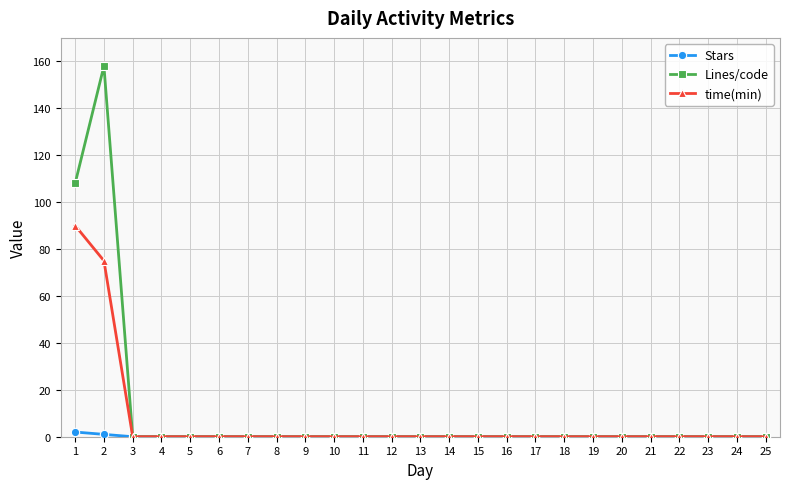

The Lines/code series shows -103 at 5. True or false?

False